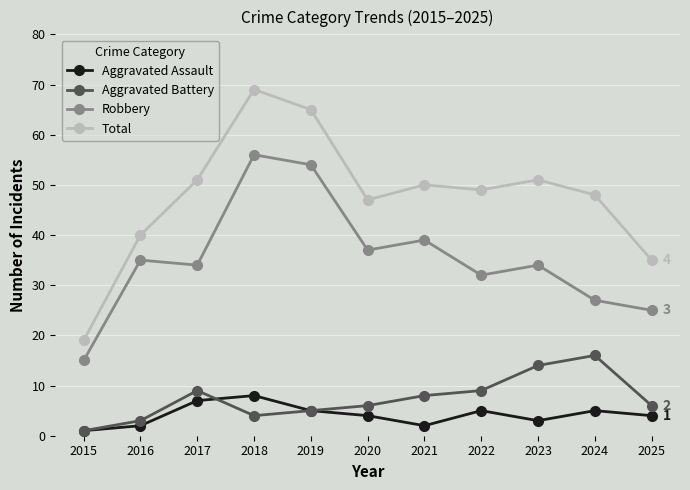

Reading left to right, extract all data points from this chart.

Aggravated Assault: 1	2	7	8	5	4	2	5	3	5	4
Aggravated Battery: 1	3	9	4	5	6	8	9	14	16	6
Robbery: 15	35	34	56	54	37	39	32	34	27	25
Total: 19	40	51	69	65	47	50	49	51	48	35